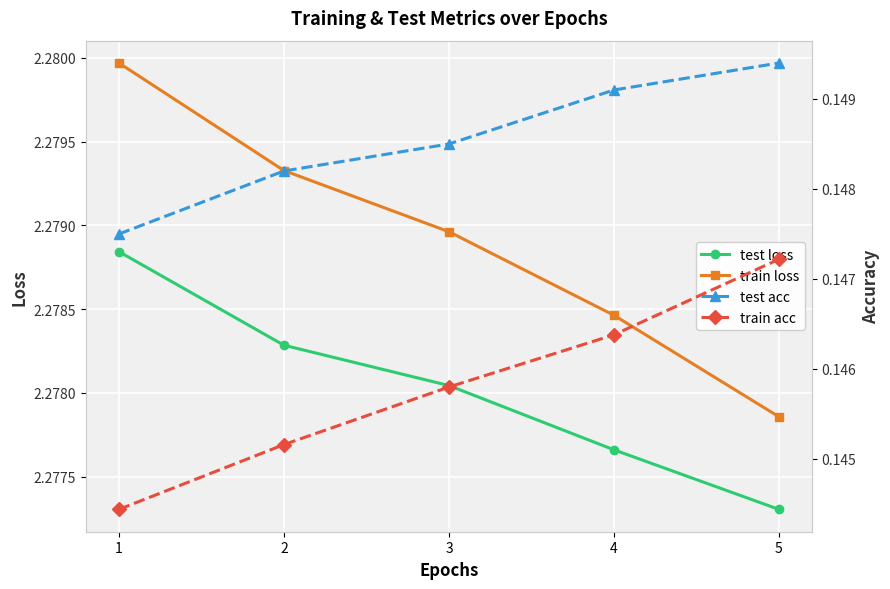

What is the value of the test loss point at the 4th from the left?

2.3